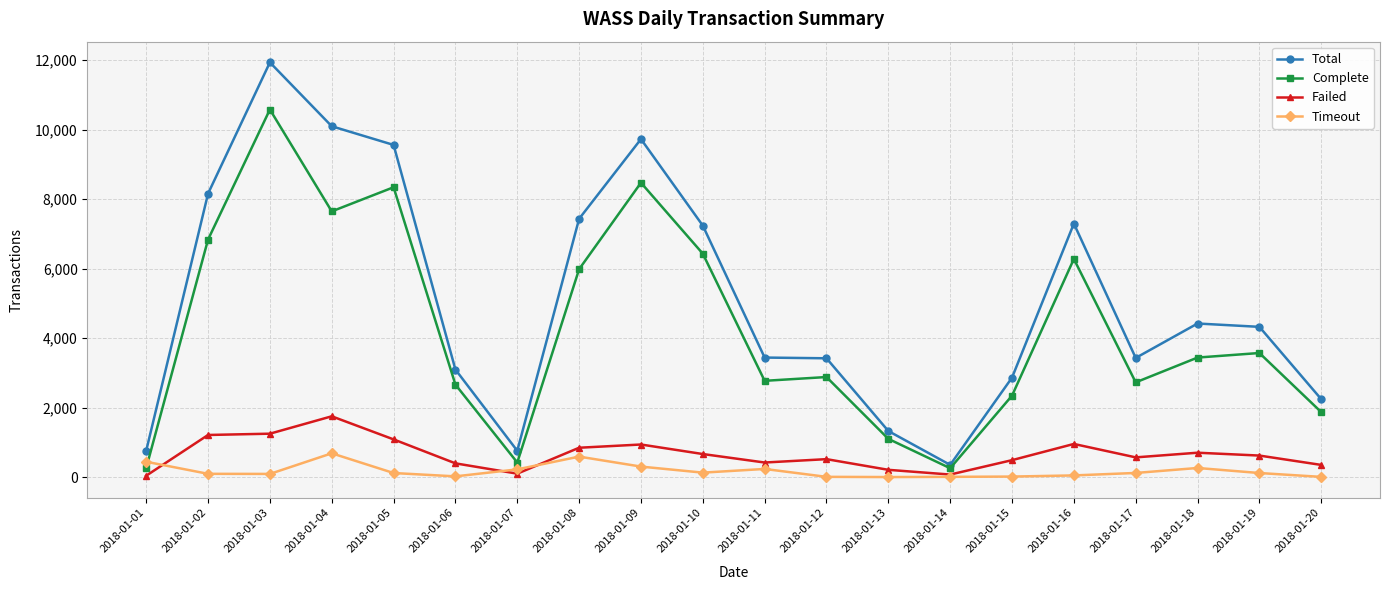

True or false: Timeout and Complete intersect in this chart.

True